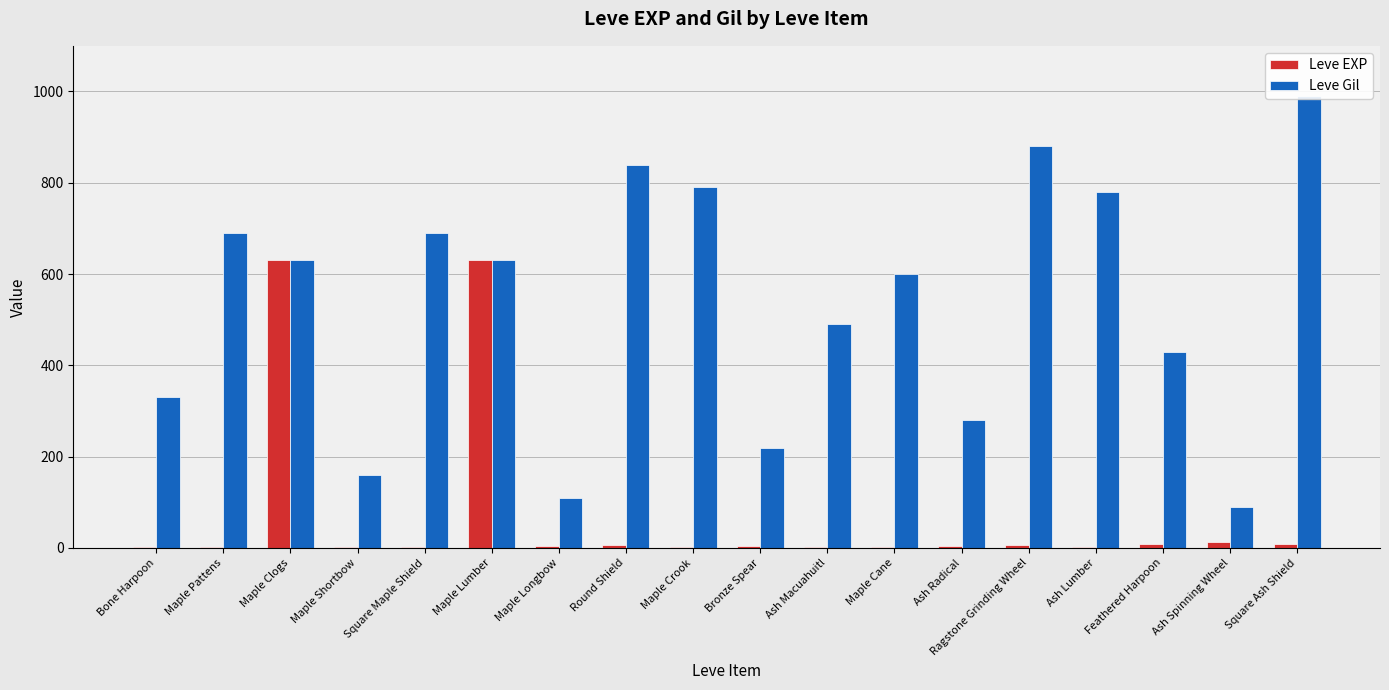

True or false: Leve Gil has a value of 600 at Maple Cane.

True